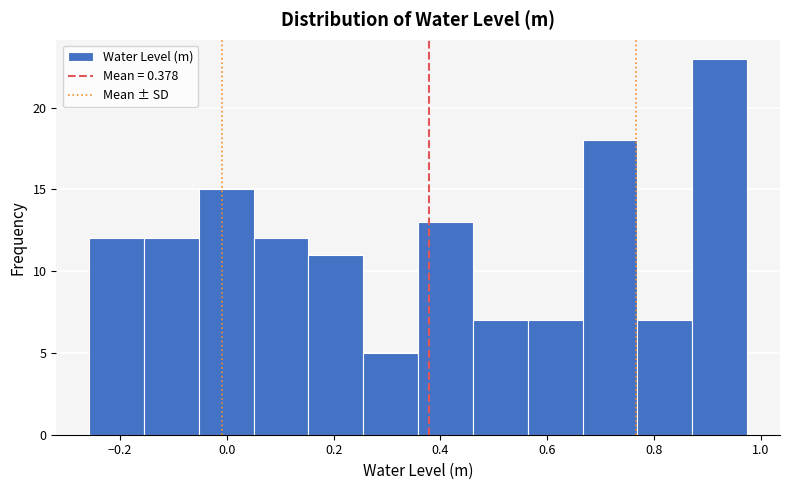

Reading left to right, list every bar in this chart as the range it spans on the x-axis followed by its height. Neither the bar edges nor the heights are printed on the chart, so give them approximately, as read against the axes.

-0.26 to -0.16: 12
-0.16 to -0.06: 12
-0.06 to 0.06: 15
0.06 to 0.16: 12
0.16 to 0.26: 11
0.26 to 0.36: 5
0.36 to 0.46: 13
0.46 to 0.56: 7
0.56 to 0.66: 7
0.66 to 0.76: 18
0.76 to 0.88: 7
0.88 to 0.98: 23